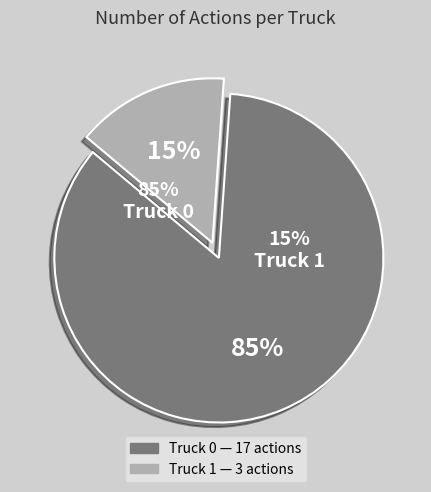

To the nearest percent, what portion does Truck 0 represent?

85%